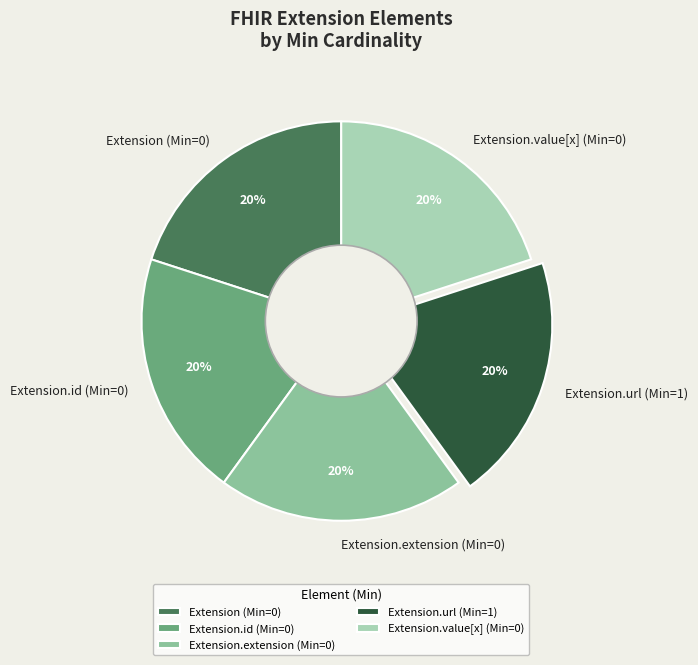

To the nearest percent, what percentage of the pie is Extension.id (Min=0)?

20%